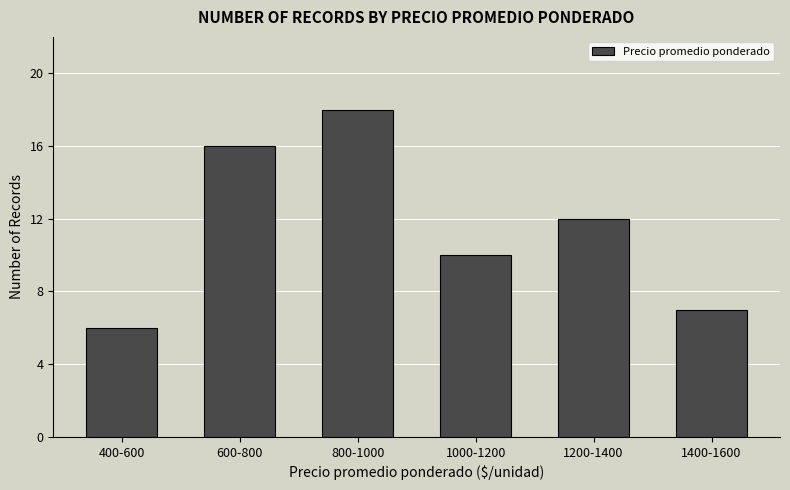

Reading left to right, transcribe all the data shown in this chart.

400-600=6	600-800=16	800-1000=18	1000-1200=10	1200-1400=12	1400-1600=7